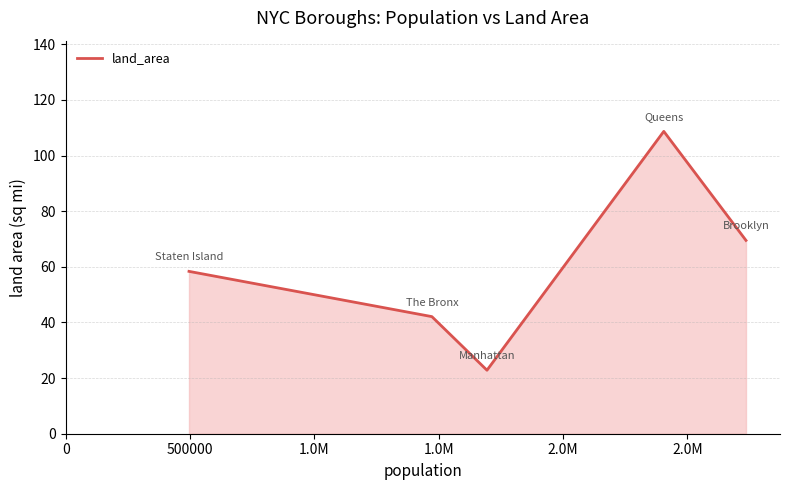

What is the average value?

60.3